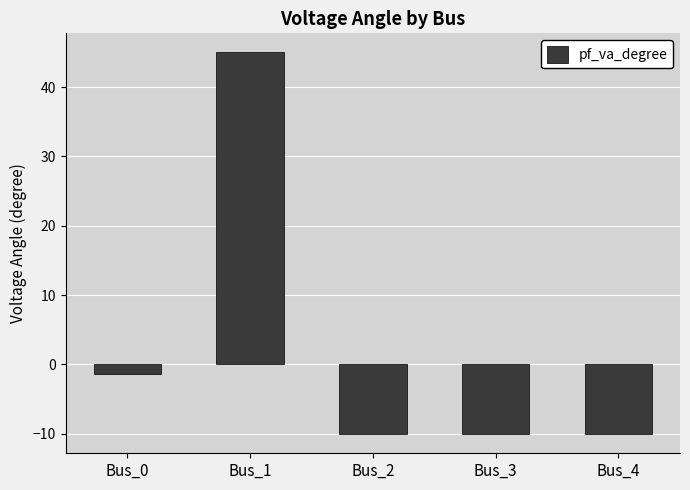

Is it true that the value at Bus_3 is -10.1?

True